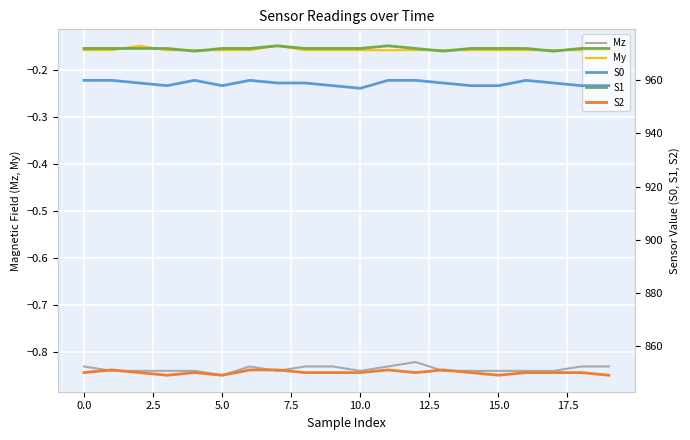

Is it true that S1 equals 1295.7 at 19?

False